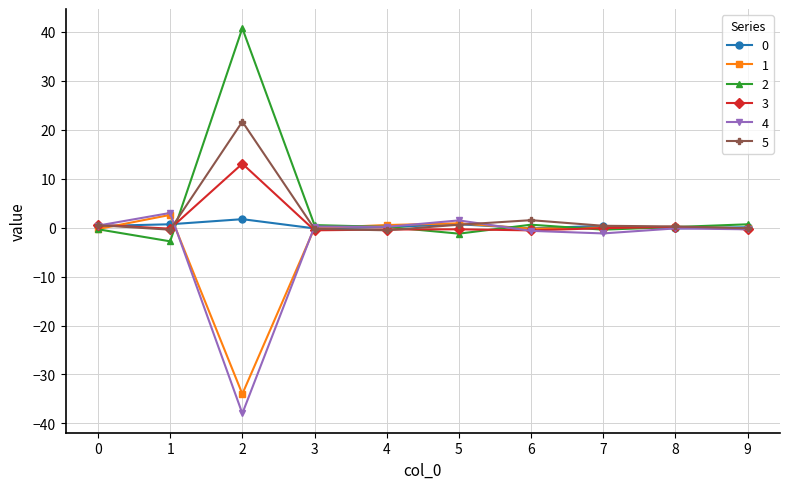

True or false: 0 has more than 0 interior local peaks.

True